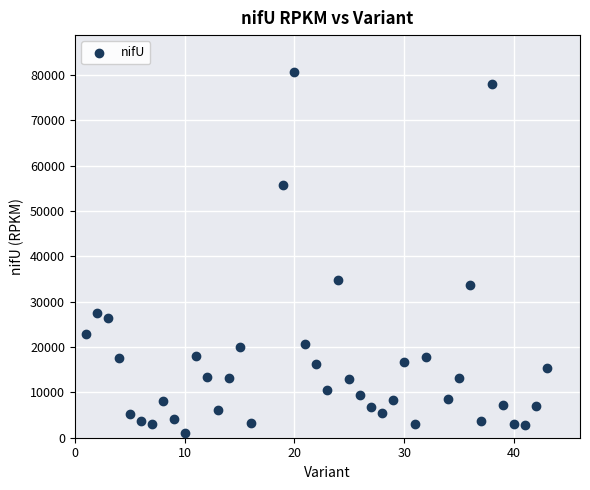

What Y value in the scatter plot is closest to 40900?

34771.8